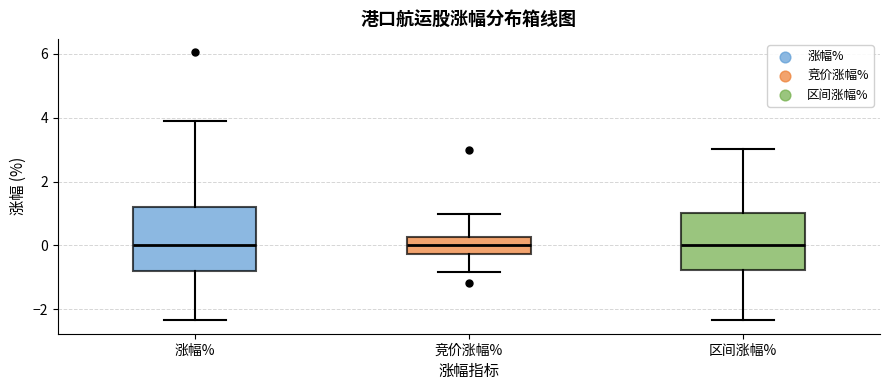

Reading left to right, read every box against the y-axis: the position of its median line, the range the box covers, and the ends of its whiskers. The values are not printed on the chart, so give them approximately, as read against the axis.

涨幅%: median 0.0, box -0.8 to 1.2, whiskers -2.4 to 3.8
竞价涨幅%: median 0.0, box -0.2 to 0.2, whiskers -0.8 to 1.0
区间涨幅%: median 0.0, box -0.8 to 1.0, whiskers -2.4 to 3.0